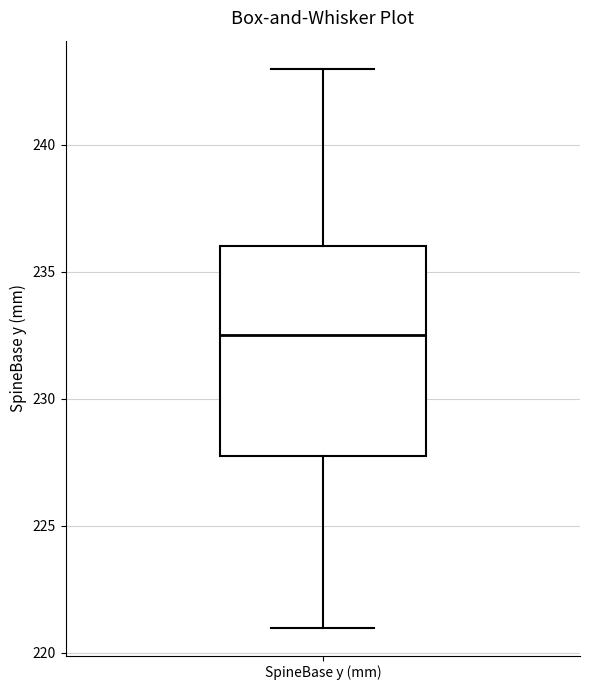

Transcribe this box plot: give where the median line is, the range the box spans, and where the two whiskers end, as read against the y-axis. The values are not printed on the chart, so give them approximately, as read against the axis.

median 232.5, box 228.0 to 236.0, whiskers 221.0 to 243.0